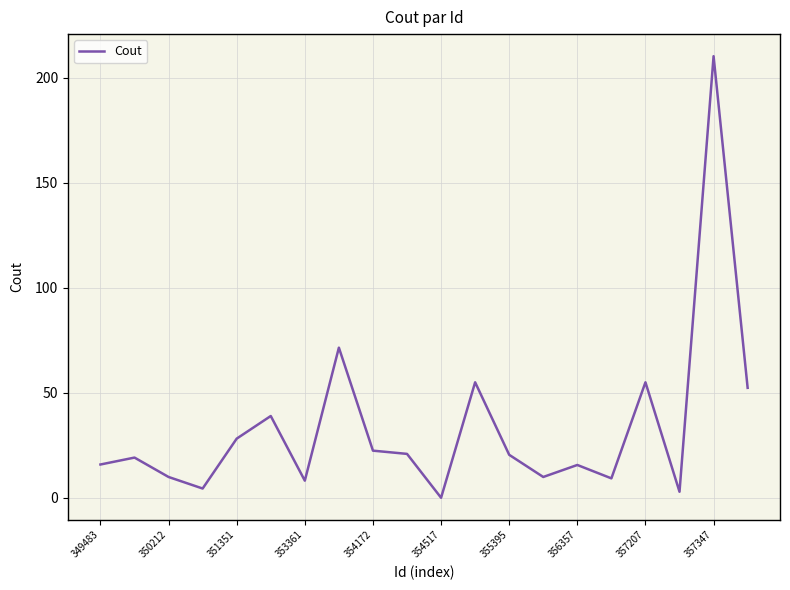

What is the greatest value displayed?

210.3